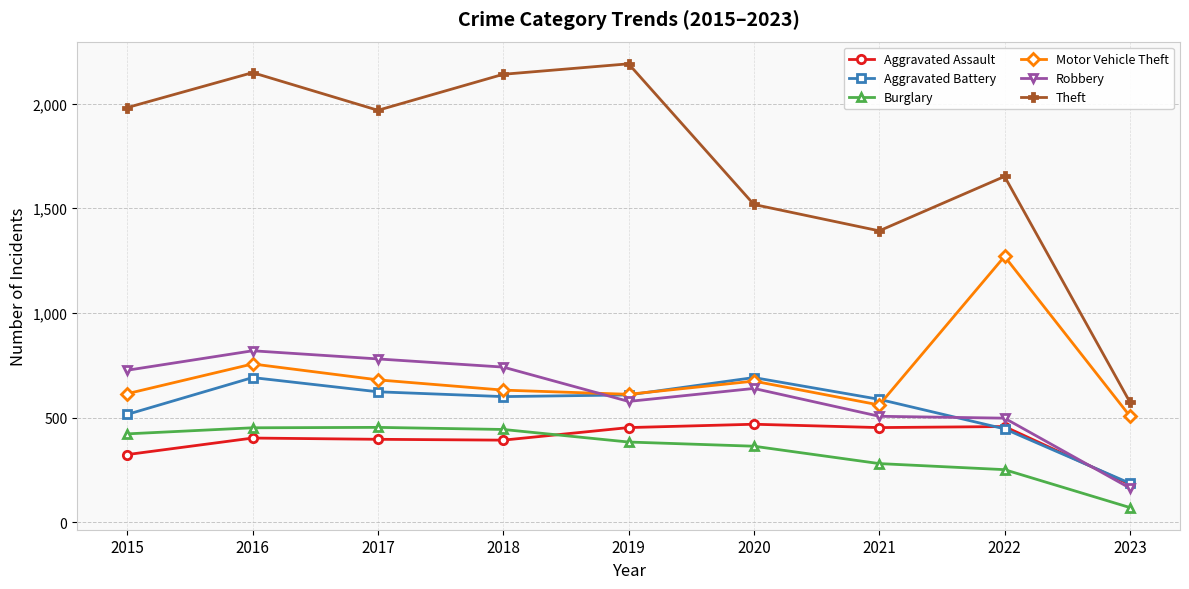

The Theft series shows 1968 at 2017. True or false?

True